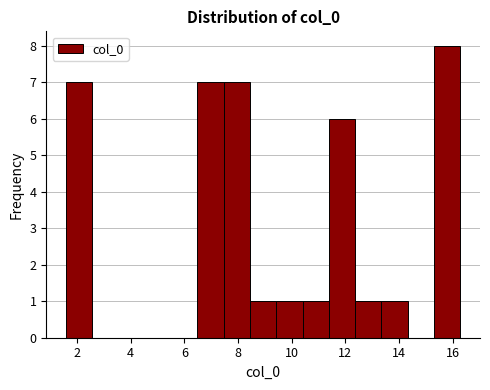

Over which range of the x-axis is the bar tallest?

15.4 to 16.2